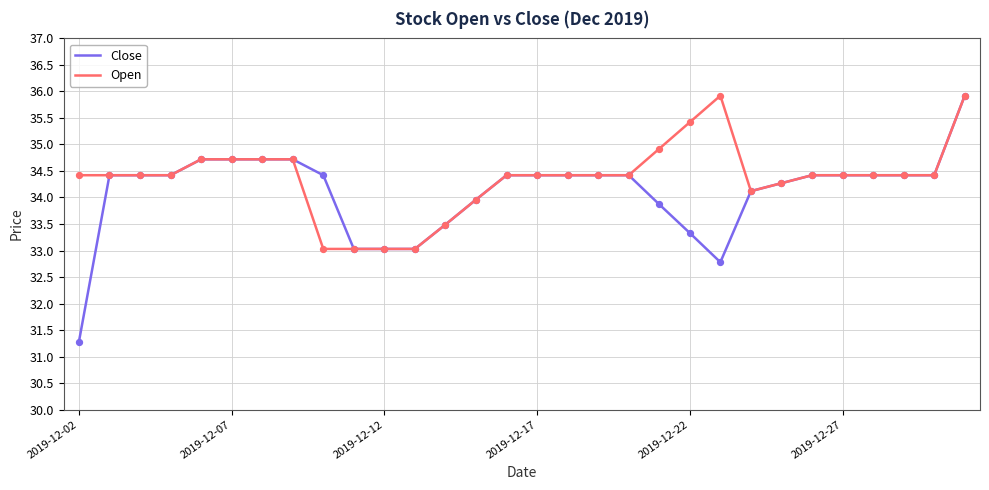

What is the highest value of the Open series?

35.9